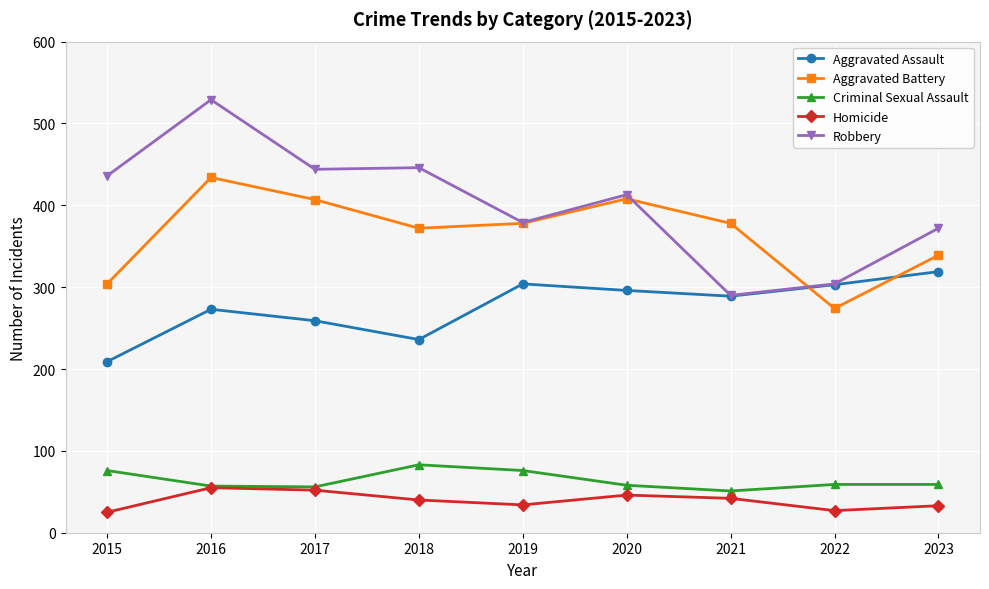

True or false: Homicide and Aggravated Battery intersect in this chart.

False